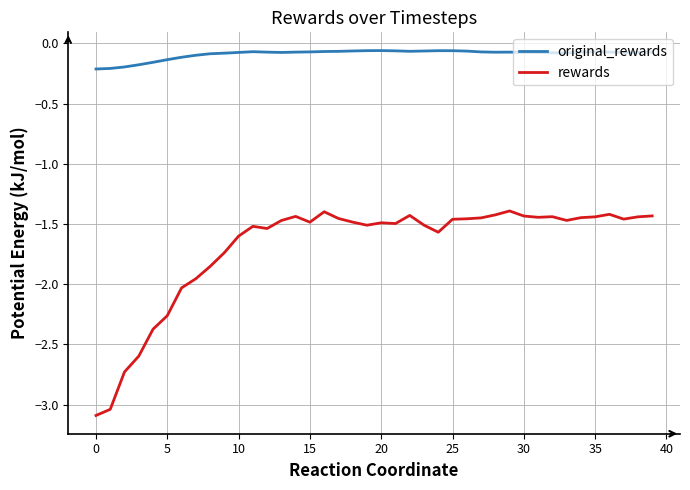

Rank the series by their average value, from lowest to highest.

rewards, original_rewards